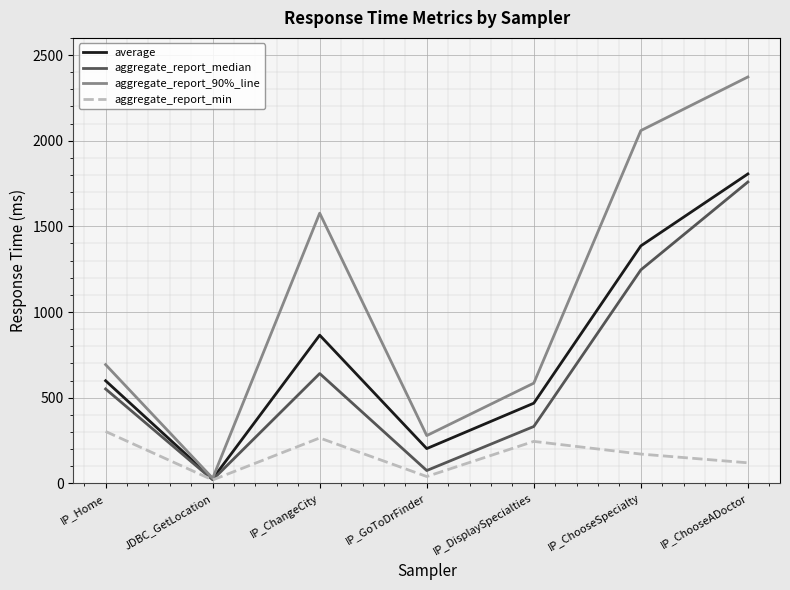

What position from the left is IP_ChooseSpecialty?

6